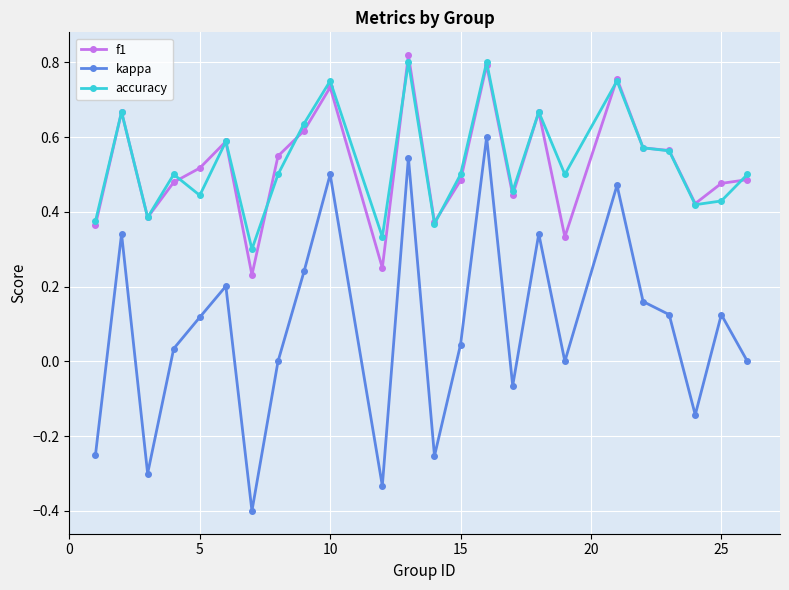

True or false: f1 and kappa cross at least once.

False